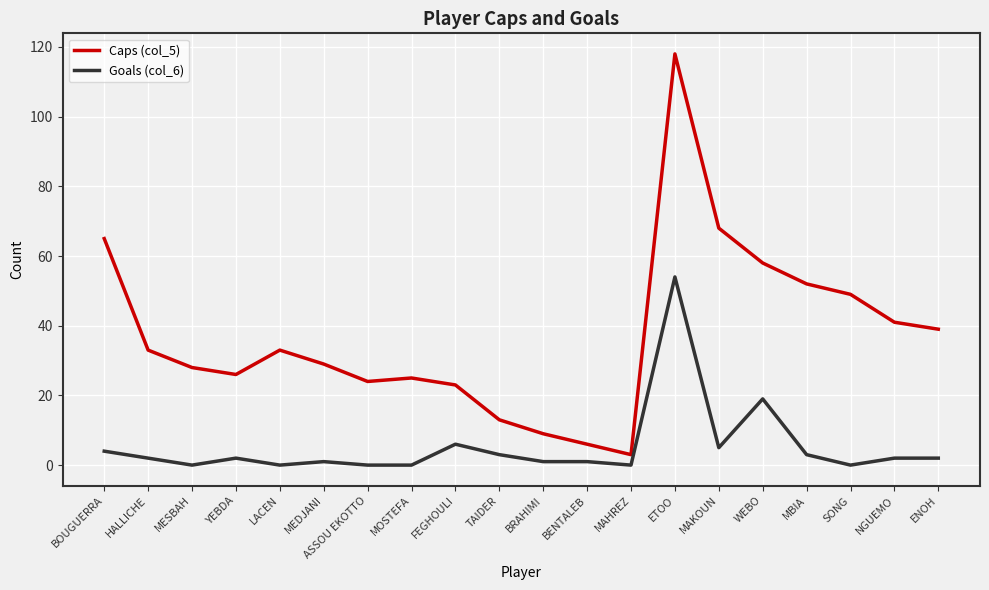

Is it true that Caps (col_5) equals 14 at HALLICHE?

False